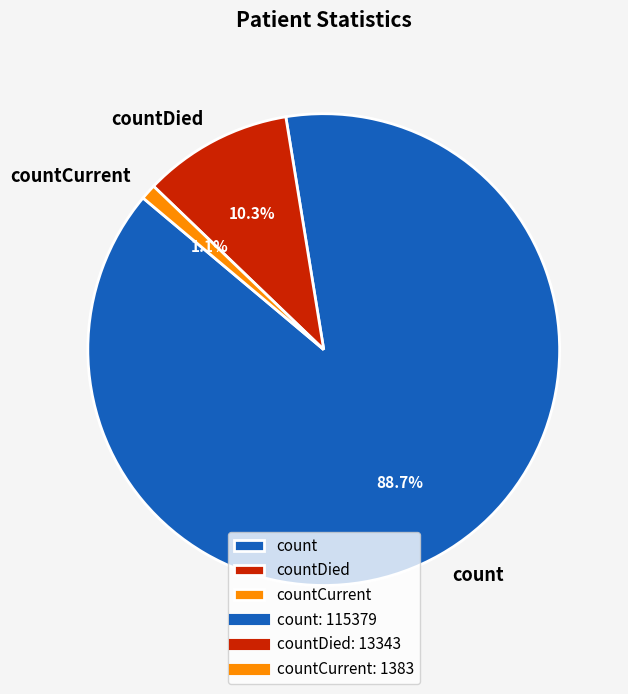

How many slices are in this pie chart?

3